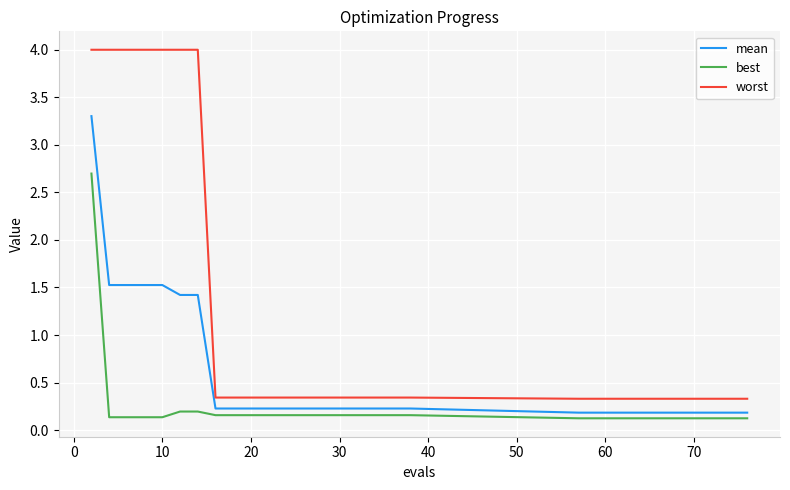

What is the smallest value displayed?

0.1